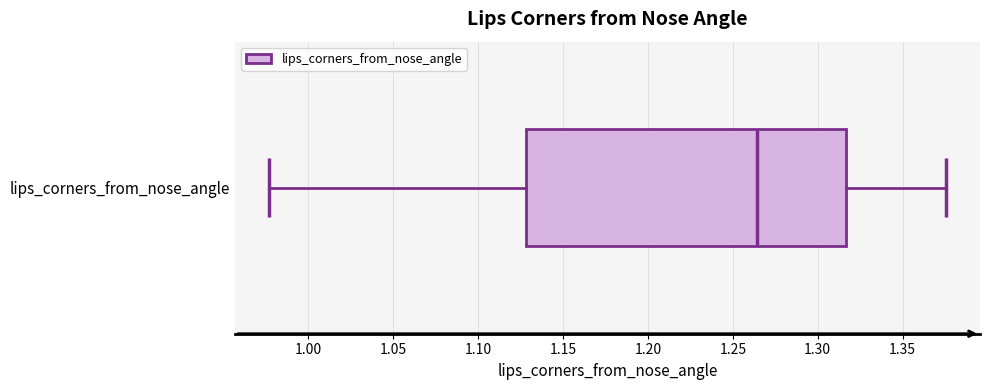

Transcribe this box plot: give where the median line is, the range the box spans, and where the two whiskers end, as read against the x-axis. The values are not printed on the chart, so give them approximately, as read against the axis.

median 1.265, box 1.130 to 1.315, whiskers 0.975 to 1.375